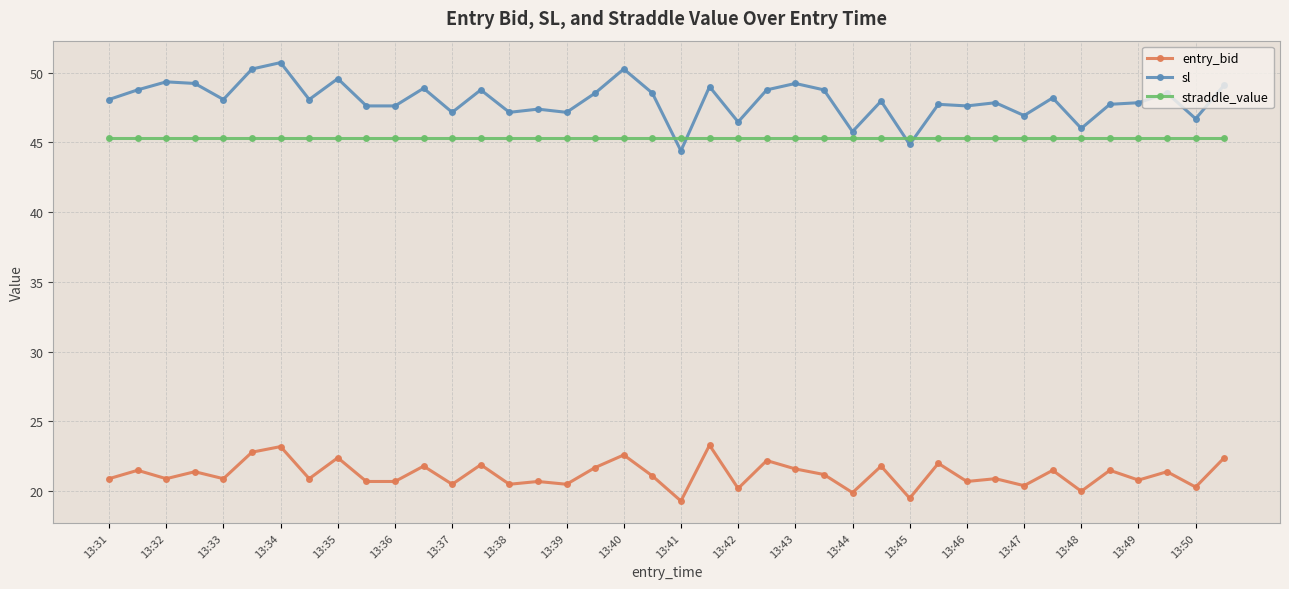

Which series has the largest total across all categories?

sl